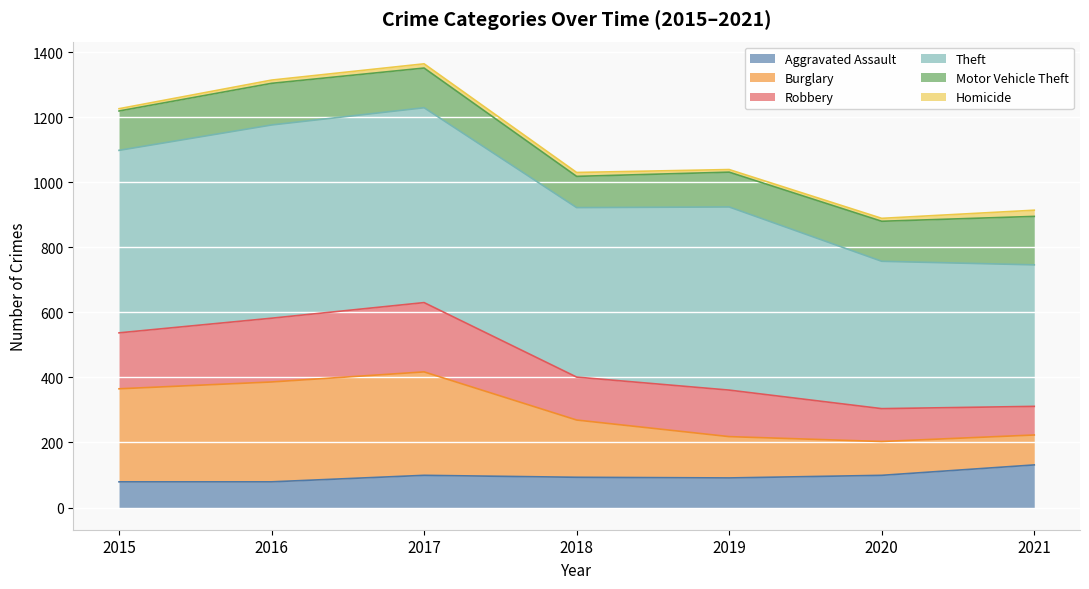

Is the value of Robbery at 2016 greater than the value of Aggravated Assault at 2015?

Yes